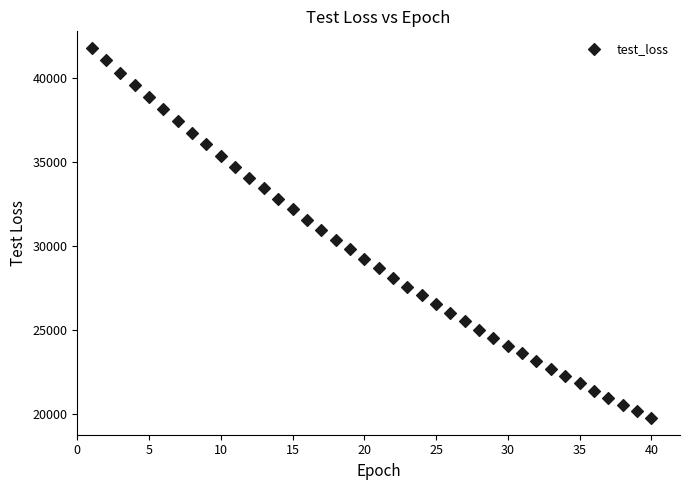

What is the range of Y values (max minus min)?

22039.0